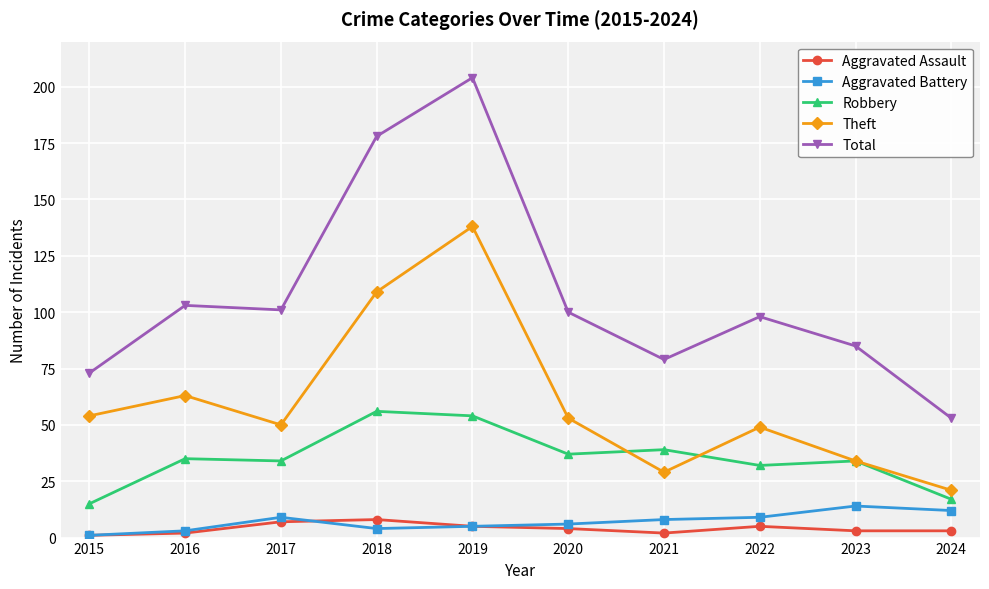

True or false: Robbery and Aggravated Assault intersect in this chart.

False